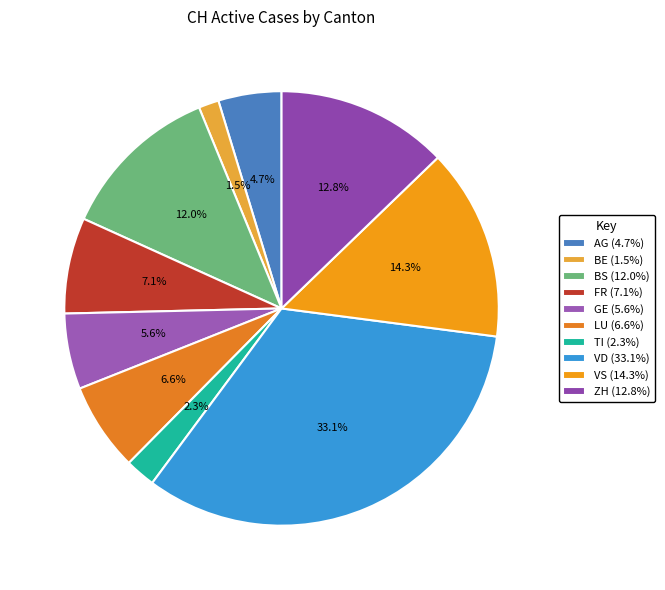

To the nearest percent, what is the average slice percentage?

10%